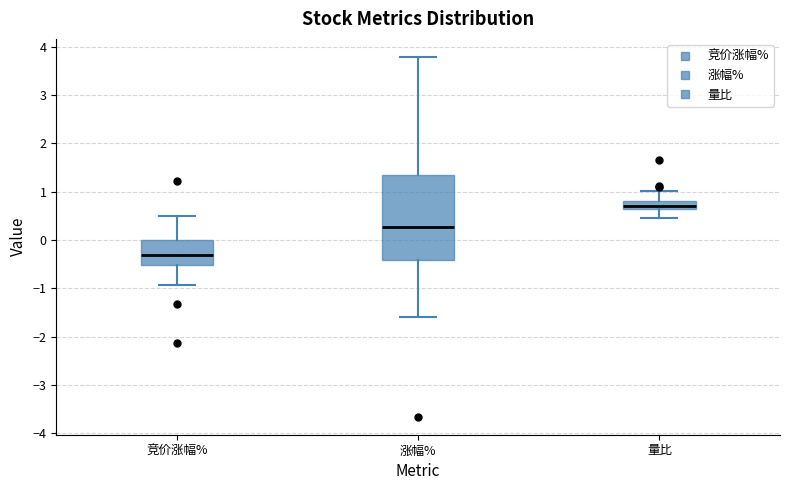

Where does the lower whisker of the box for 量比 end on the y-axis? The values are not printed on the chart, so give them approximately, as read against the axis.

0.4